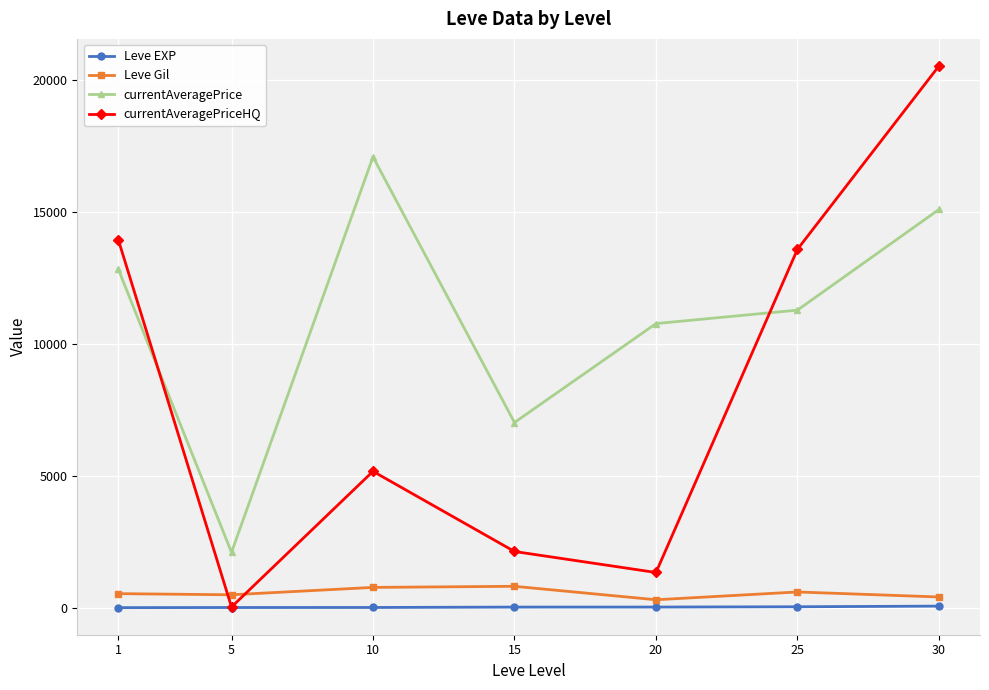

What is the average value of the currentAveragePrice series?

10880.1